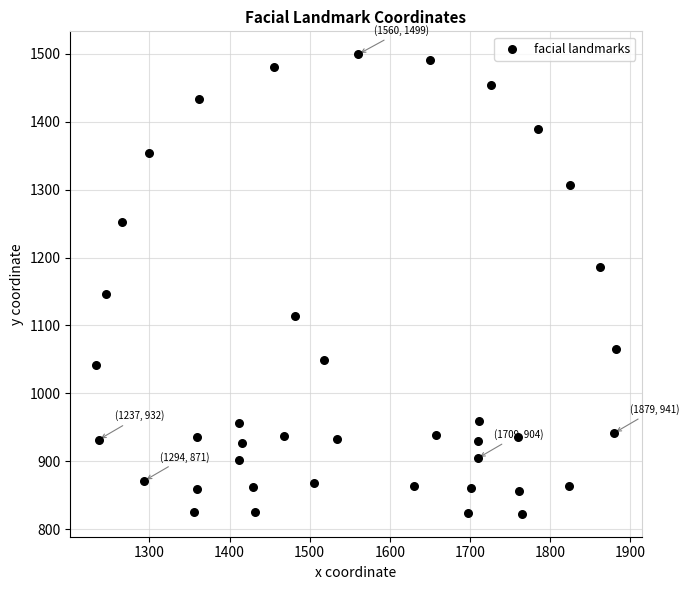

What is the range of X values (max minus min)?

647.7